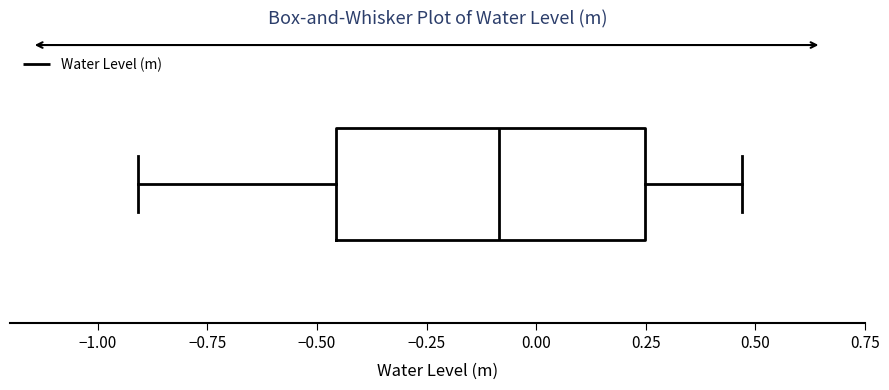

Transcribe this box plot: give where the median line is, the range the box spans, and where the two whiskers end, as read against the x-axis. The values are not printed on the chart, so give them approximately, as read against the axis.

median -0.10, box -0.45 to 0.25, whiskers -0.90 to 0.45